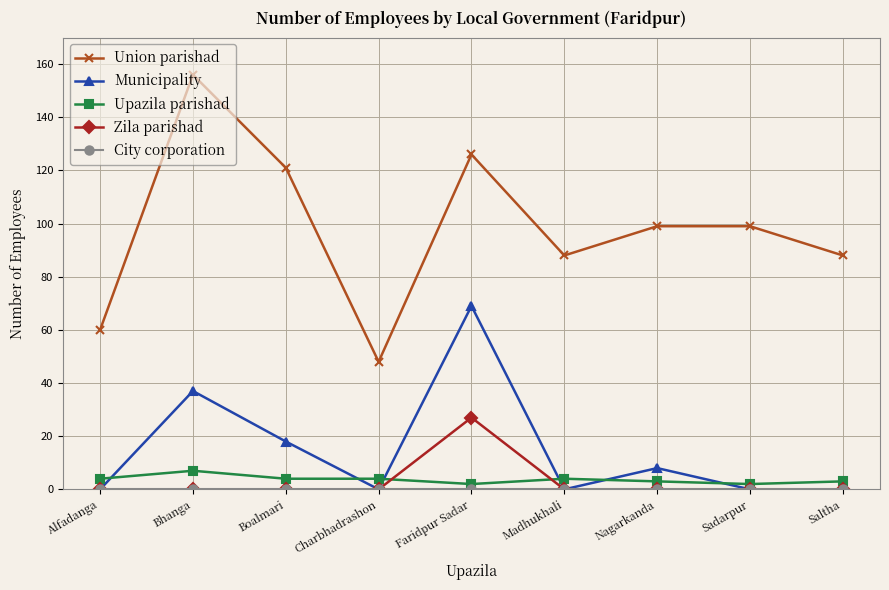

How many values in the Upazila parishad series are below 4?

4